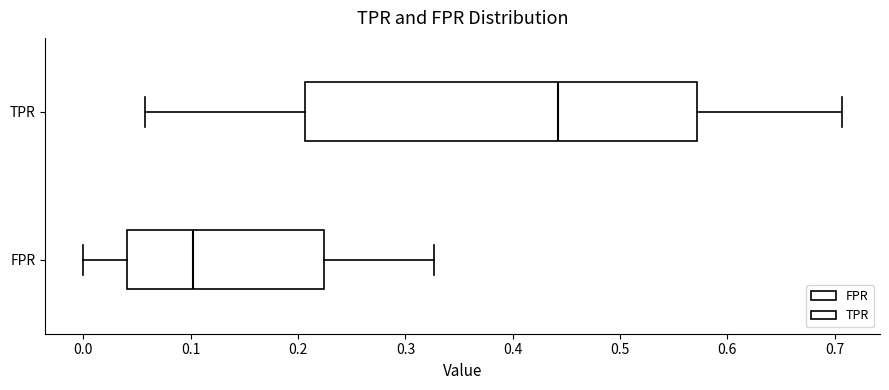

Which box has the furthest to the left median line?

FPR